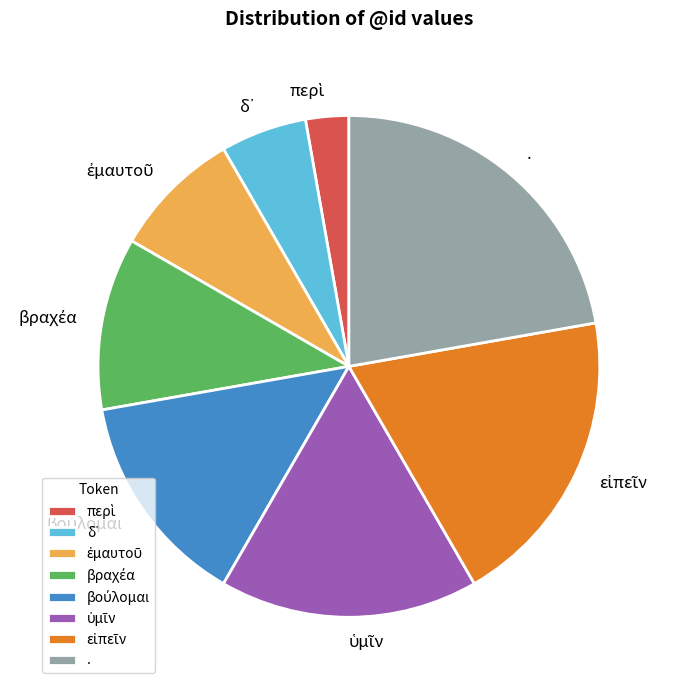

Does any single category account for the majority?

No